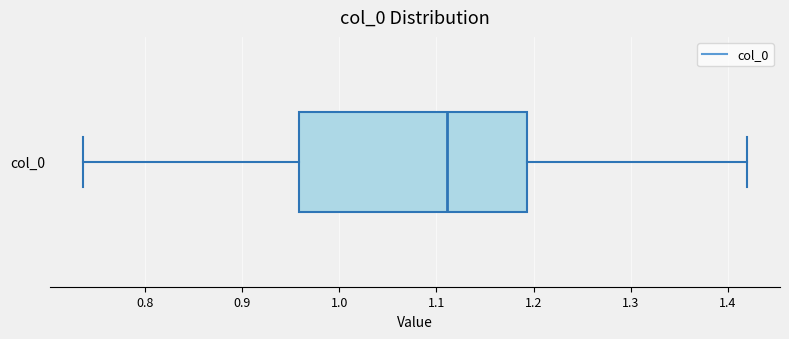

Read this box plot against the x-axis: the position of the median line, the range covered by the box, and the ends of both whiskers. The values are not printed on the chart, so give them approximately, as read against the axis.

median 1.11, box 0.96 to 1.19, whiskers 0.74 to 1.42